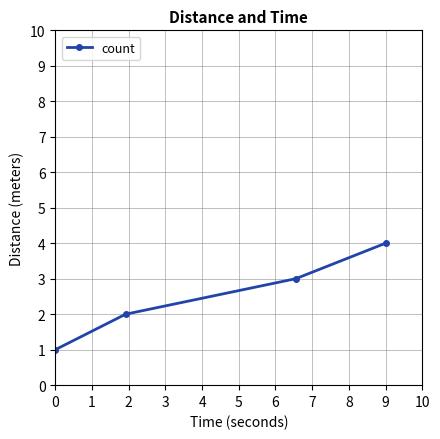

What is the difference between the maximum and minimum values?

3